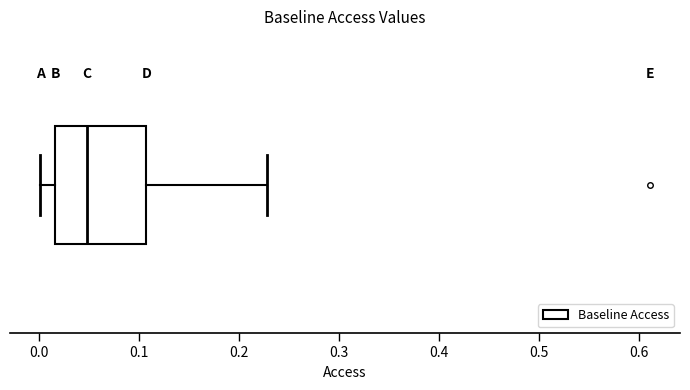

Read this box plot against the x-axis: the position of the median line, the range covered by the box, and the ends of both whiskers. The values are not printed on the chart, so give them approximately, as read against the axis.

median 0.05, box 0.02 to 0.11, whiskers 0.00 to 0.23